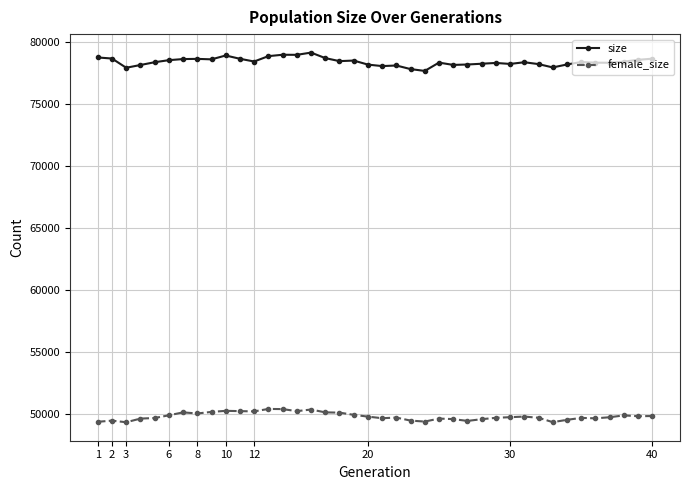

What is the value of the size point at the 19th from the left?

78541